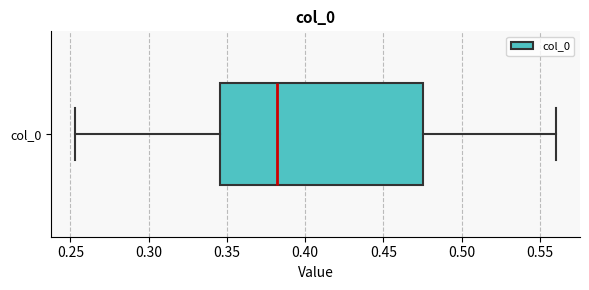

Read this box plot against the x-axis: the position of the median line, the range covered by the box, and the ends of both whiskers. The values are not printed on the chart, so give them approximately, as read against the axis.

median 0.380, box 0.345 to 0.475, whiskers 0.255 to 0.560